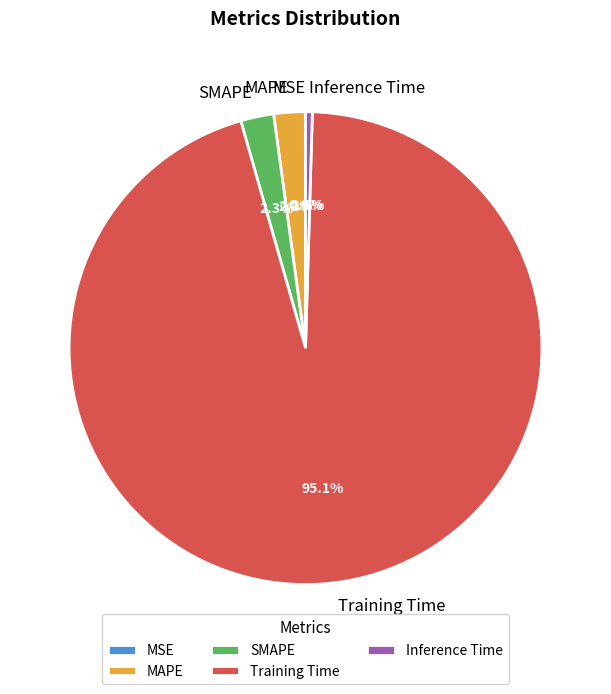

Between Training Time and Inference Time, which is larger?

Training Time